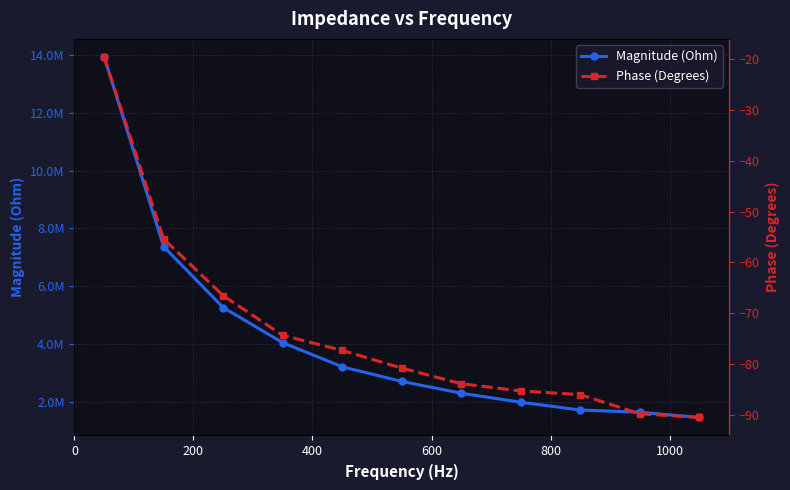

The Magnitude (Ohm) series shows 3741378.0 at 1000. True or false?

False